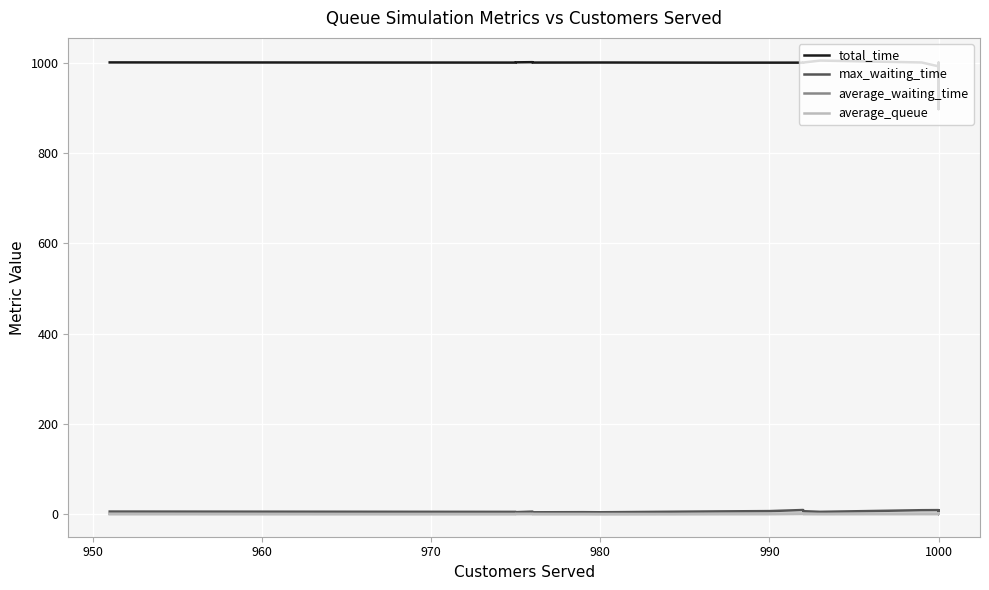

What is the spread (max minus min) of values at 980?

999.9